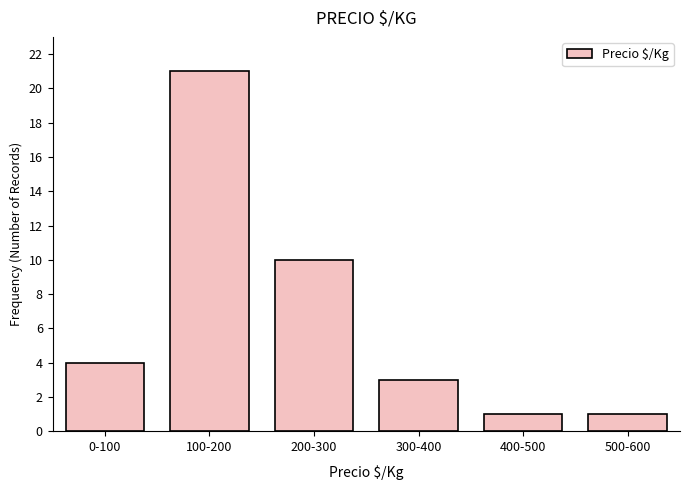

Reading right to left, what are all the values shown in this chart?

500-600=1	400-500=1	300-400=3	200-300=10	100-200=21	0-100=4